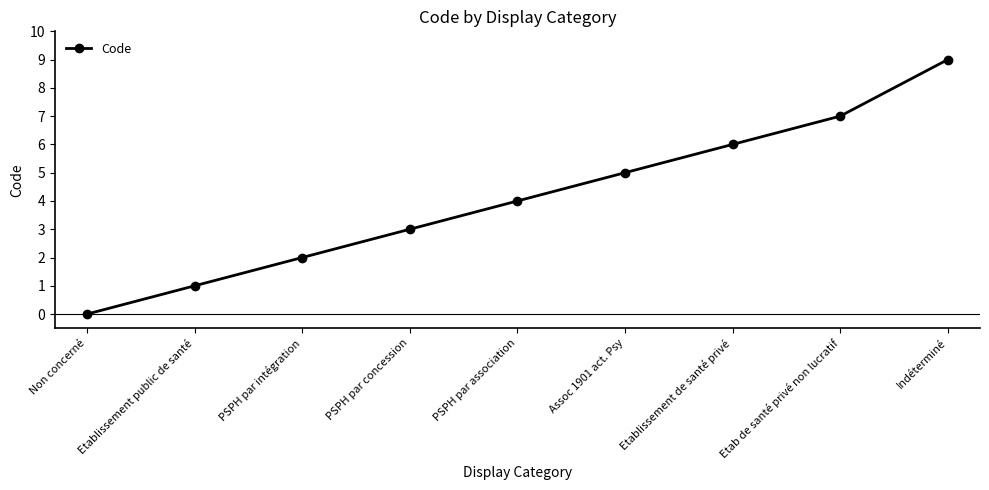

At which label is the value closest to 4?

PSPH par association